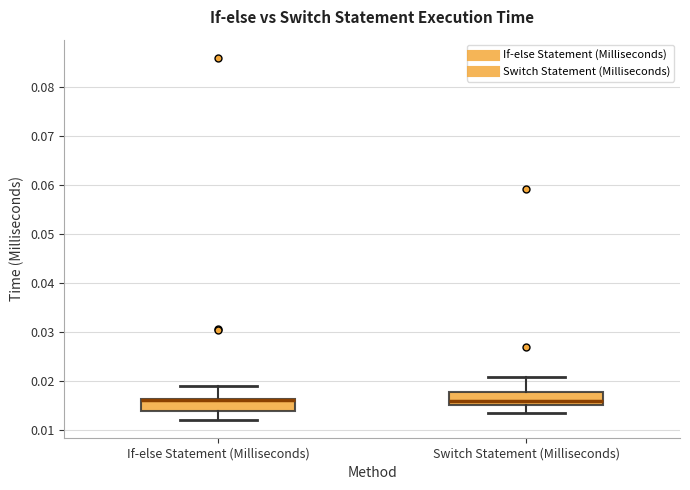

Reading left to right, read every box against the y-axis: the position of its median line, the range the box covers, and the ends of its whiskers. The values are not printed on the chart, so give them approximately, as read against the axis.

If-else Statement (Milliseconds): median 0.016 (drawn on the box's upper edge), box 0.014 to 0.016, whiskers 0.012 to 0.019
Switch Statement (Milliseconds): median 0.016, box 0.015 to 0.018, whiskers 0.013 to 0.021